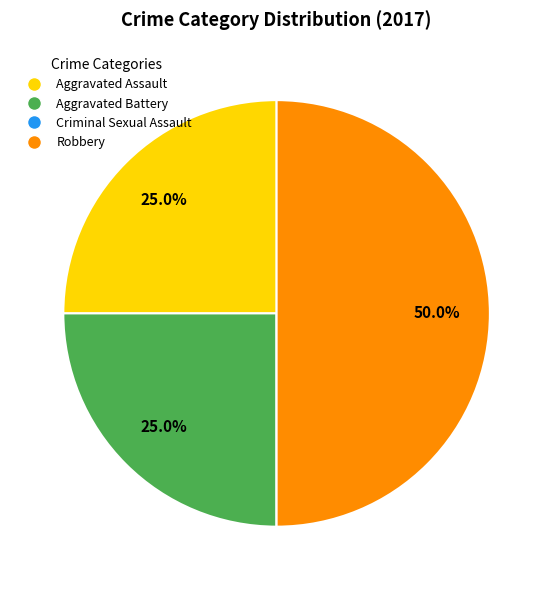

What portion of the pie excludes Robbery?

50.0%